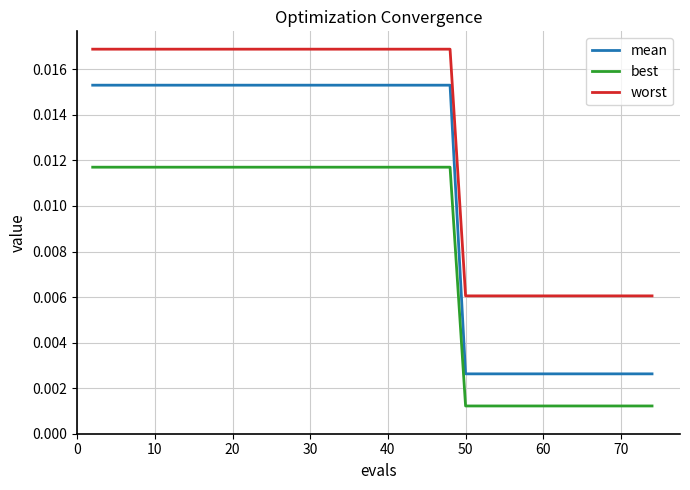

List the series in order of their overall mean, lowest first.

best, mean, worst